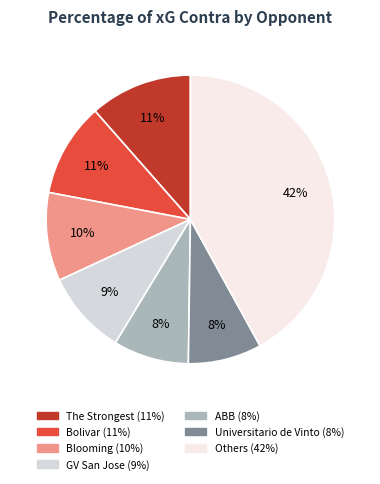

Does any single category account for the majority?

No